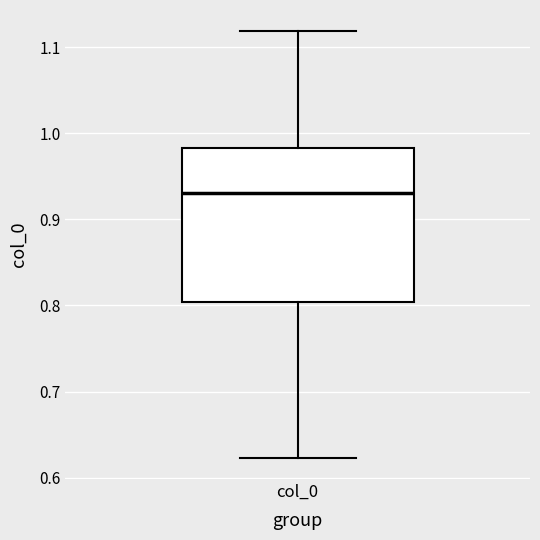

Transcribe this box plot: give where the median line is, the range the box spans, and where the two whiskers end, as read against the y-axis. The values are not printed on the chart, so give them approximately, as read against the axis.

median 0.93, box 0.80 to 0.98, whiskers 0.62 to 1.12